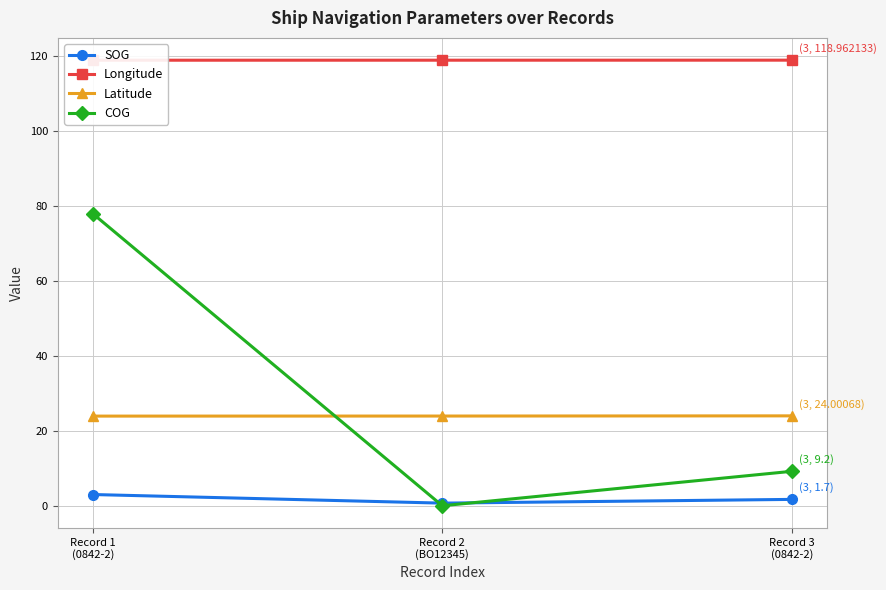

The Latitude series shows 9.7 at Record 2
(BO12345). True or false?

False